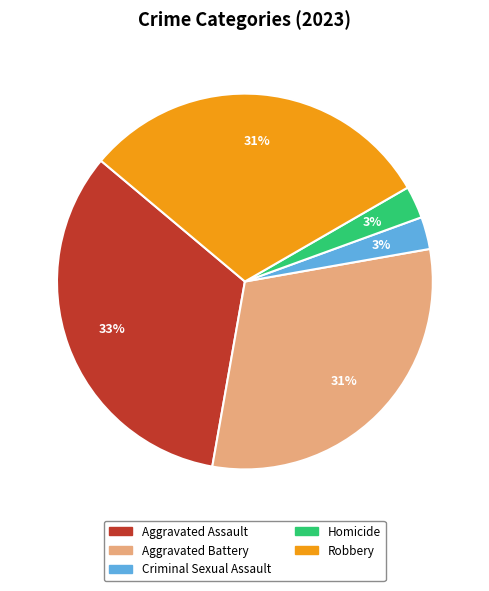

True or false: Aggravated Assault accounts for 33% of the total.

True